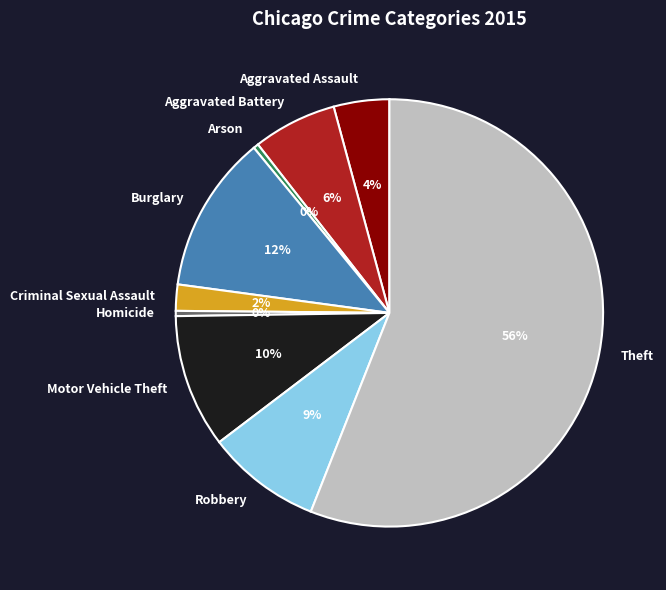

What is the largest slice in the pie chart?

Theft